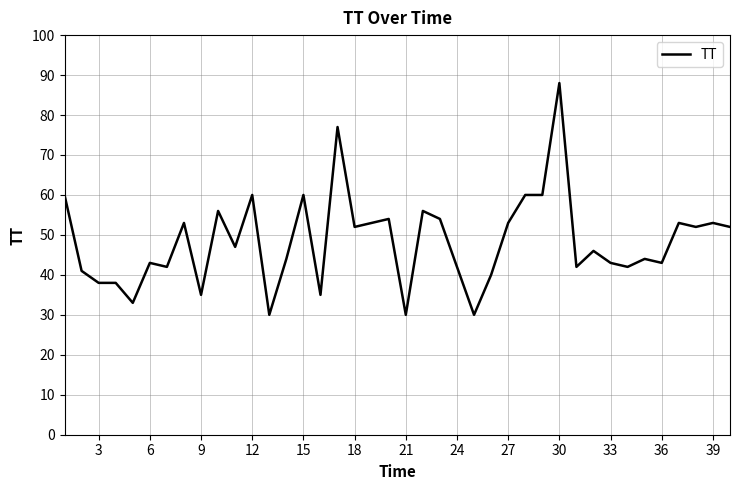

What is the difference between the maximum and minimum values?

58